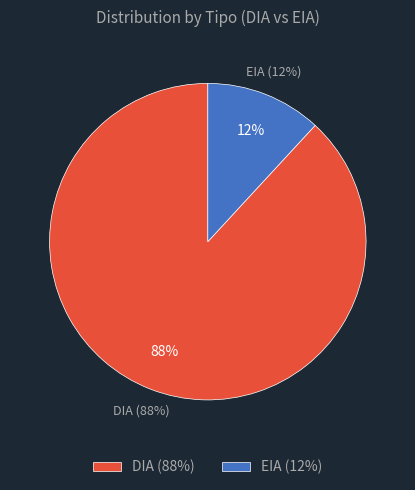

Rank the categories by value from lowest to highest.

EIA, DIA